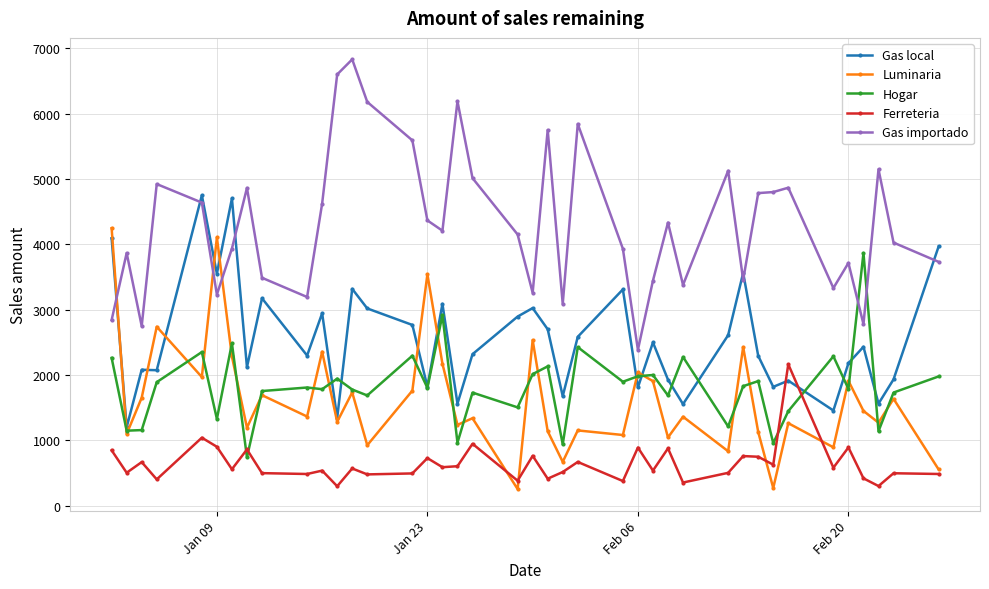

How many times do Gas local and Ferreteria cross each other?

2